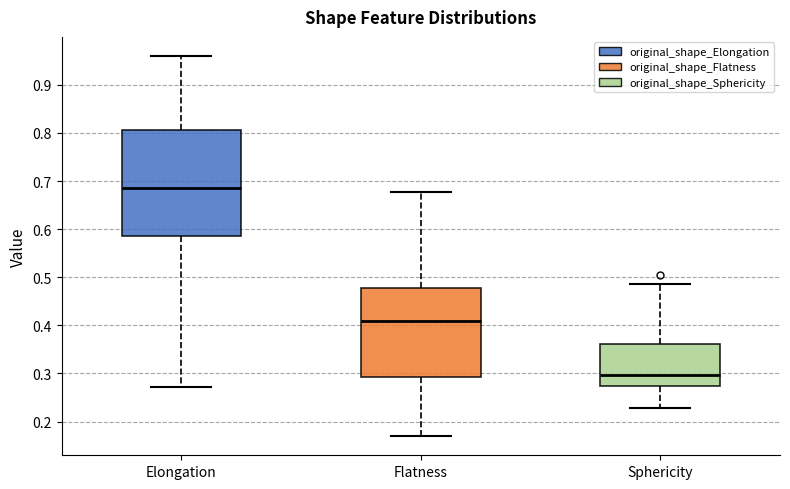

Which box has the lowest median line?

Sphericity